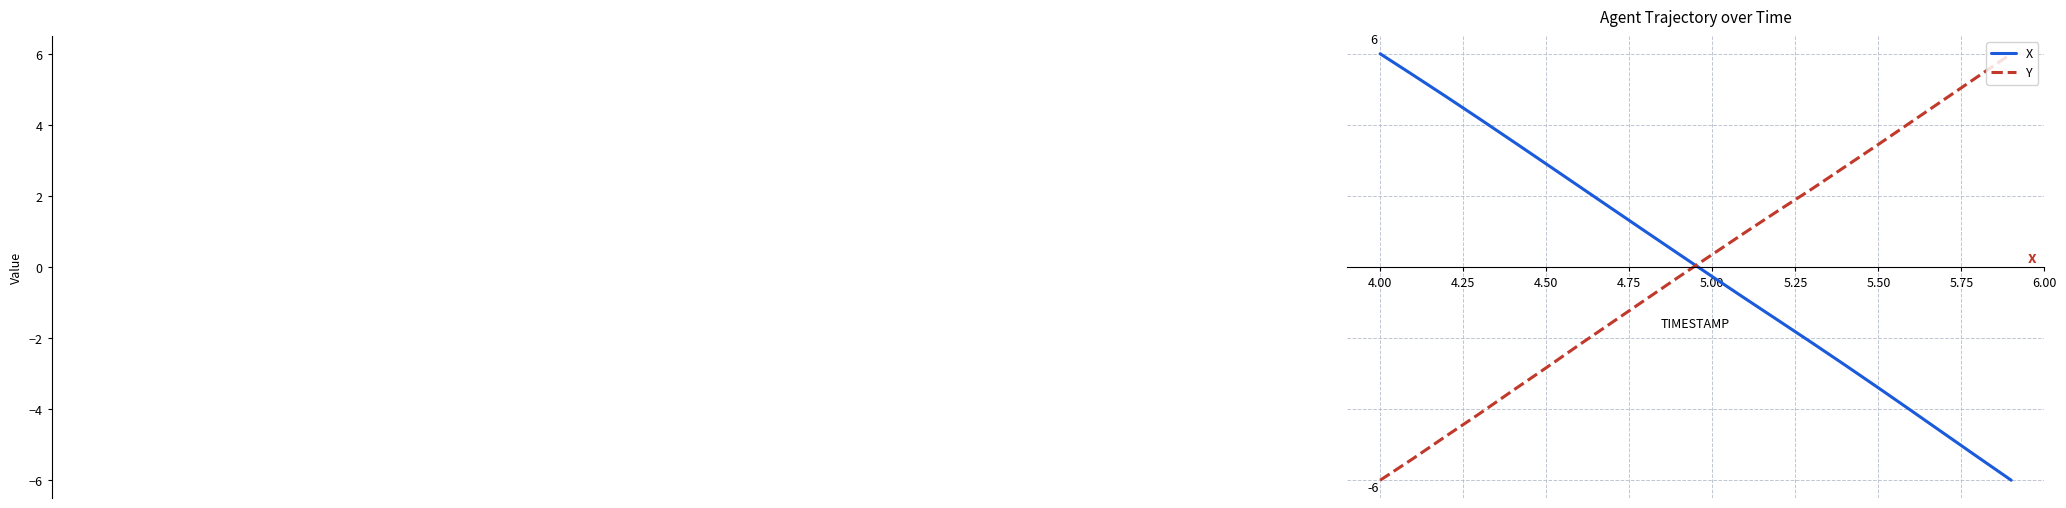

How many negative values does the X series have?

10